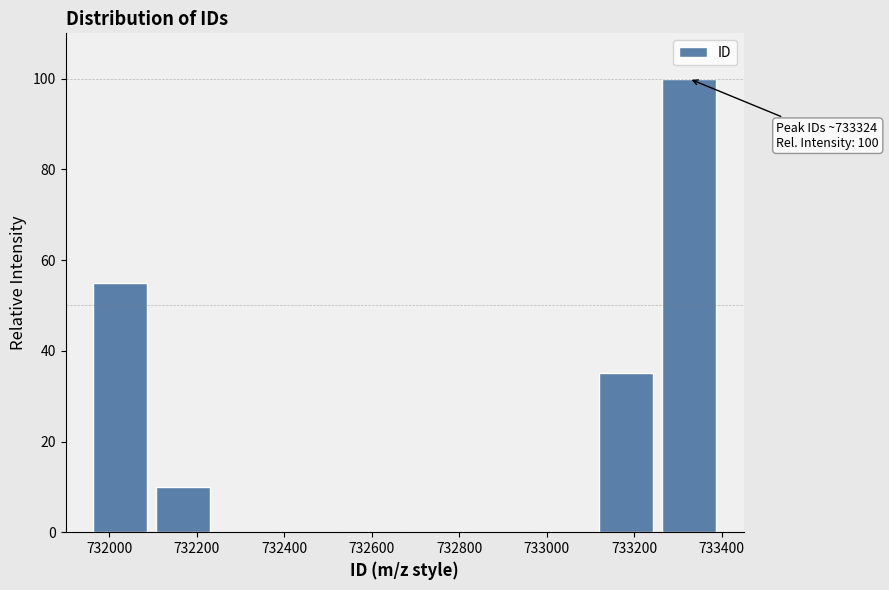

Over which range of the x-axis is the bar tallest?

733260 to 733400